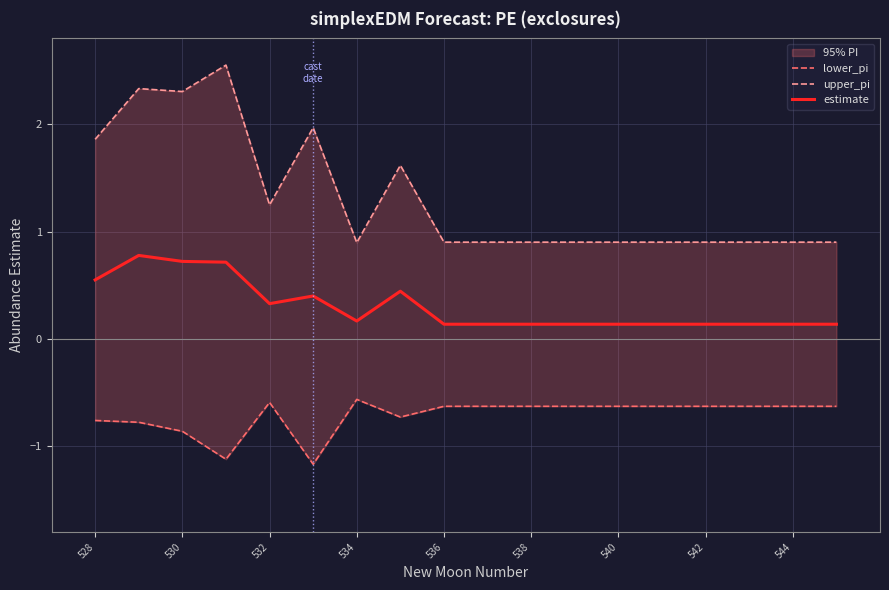

The estimate series shows 0.1 at 542. True or false?

True